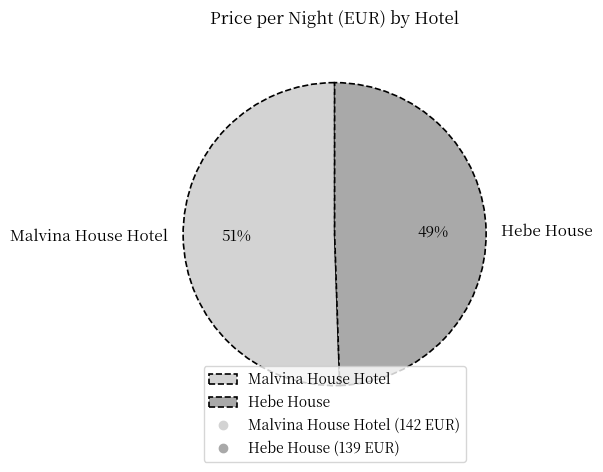

Count the number of slices in the pie.

2